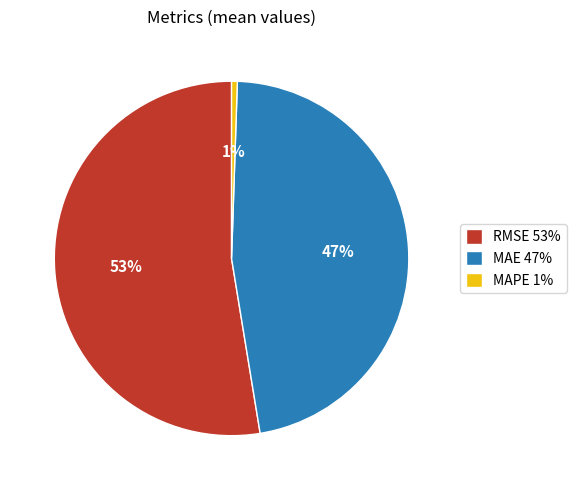

Do RMSE and MAPE together represent more than half of the pie?

Yes